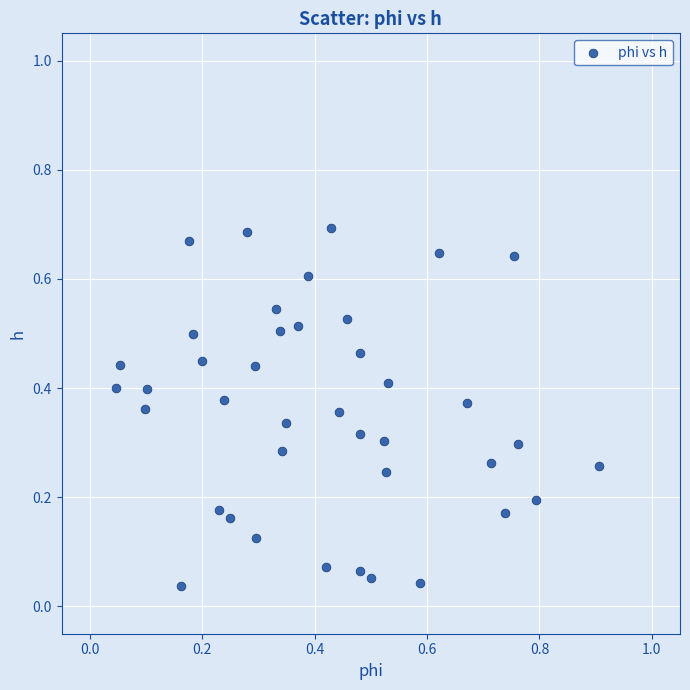

What is the range of X values (max minus min)?

0.9